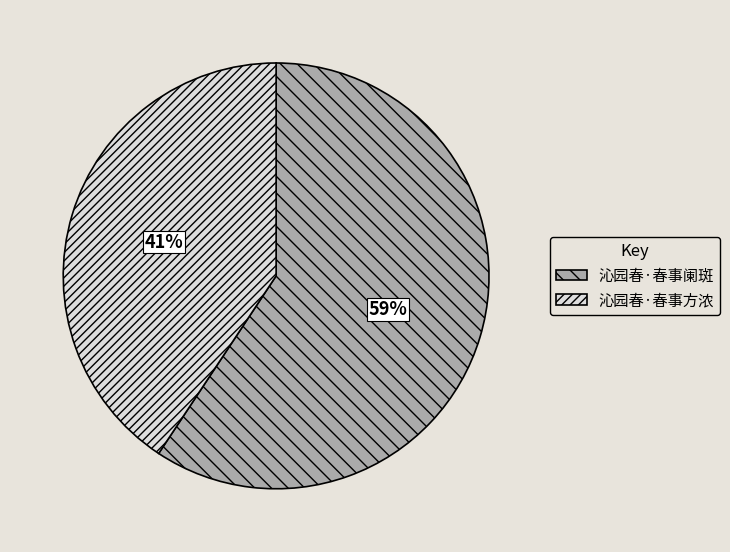

How many segments does this pie chart have?

2